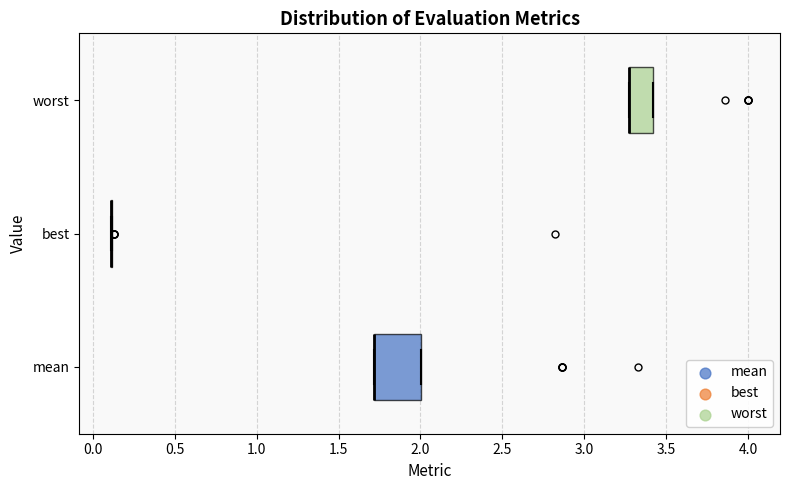

Reading bottom to top, transcribe this box plot: for each box, give where its median line is, the range the box spans, and where its two whiskers end, as read against the x-axis. The values are not printed on the chart, so give them approximately, as read against the axis.

mean: median 1.70 (drawn on the box's left edge), box 1.70 to 2.00, whiskers 1.70 to 2.00
best: box collapsed to a line at 0.10, whiskers 0.10 to 0.10
worst: median 3.25 (drawn on the box's left edge), box 3.25 to 3.40, whiskers 3.25 to 3.40